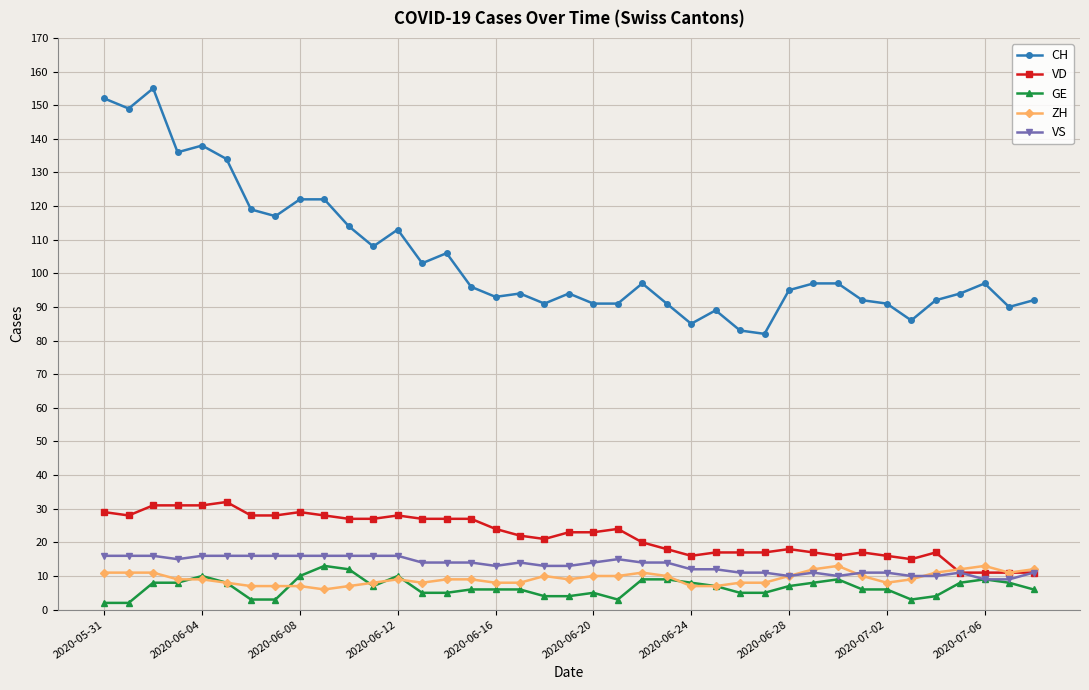

True or false: CH and ZH cross at least once.

False